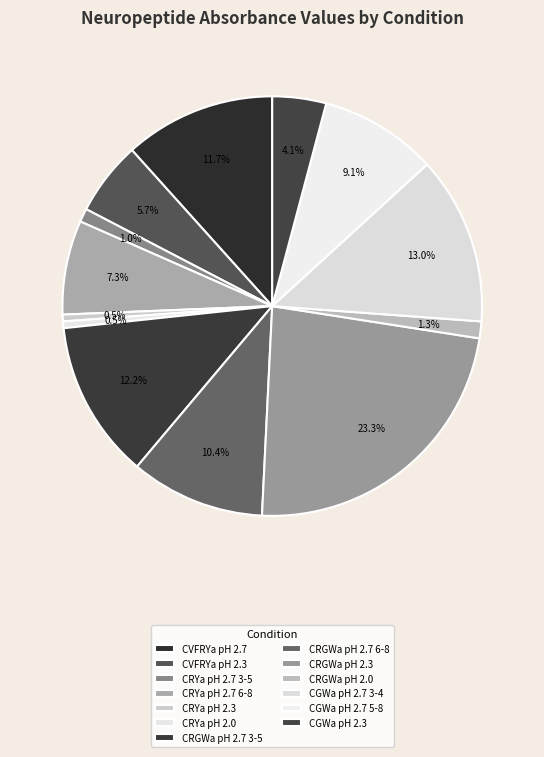

What portion of the pie excludes CRYa pH 2.3?

99.5%